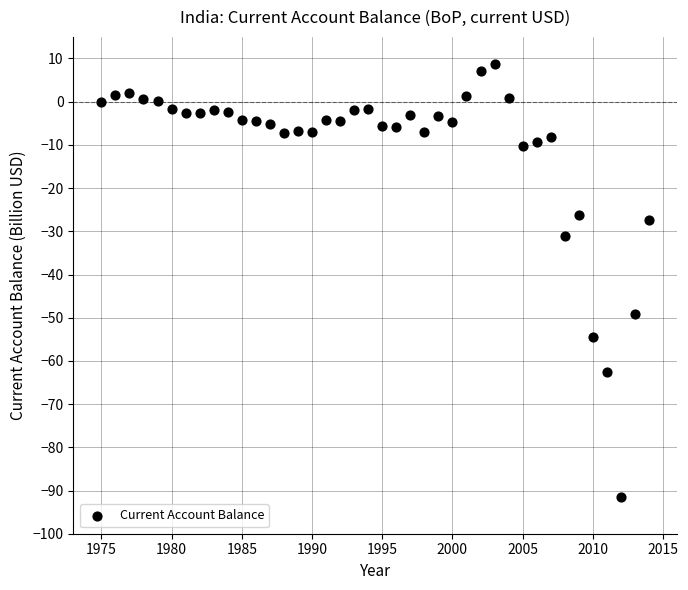

What Y value in the scatter plot is closest to -41?

-49.1